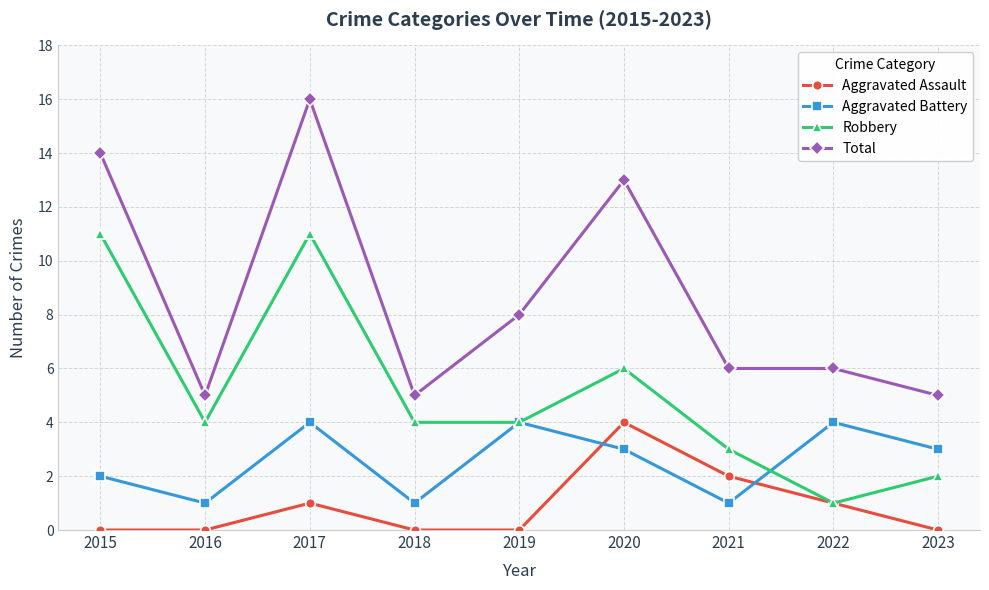

At how many categories does at least one series exceed 9?

3